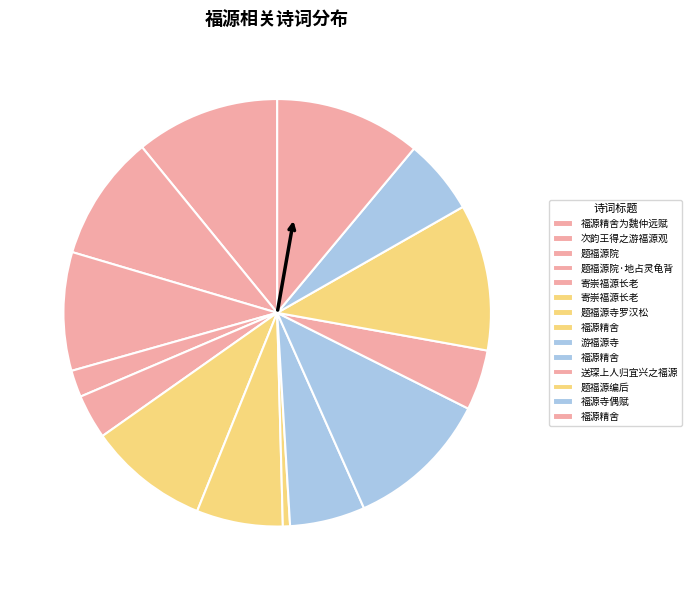

Which category has the smallest portion of the pie?

福源精舍